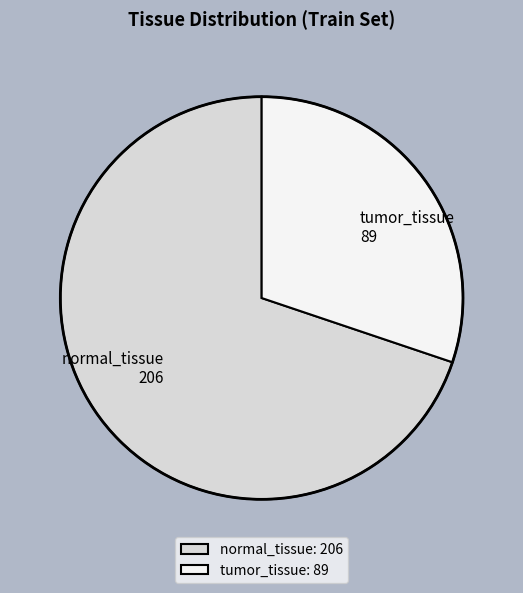

How many slices are in this pie chart?

2